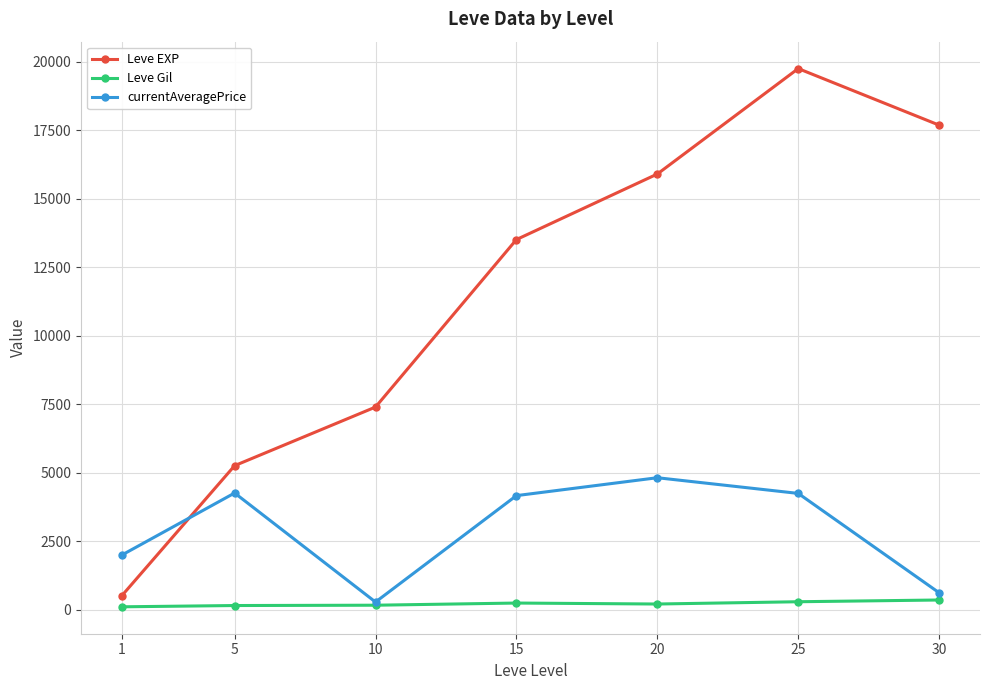

Is the value of Leve Gil at 10 greater than the value of Leve EXP at 5?

No